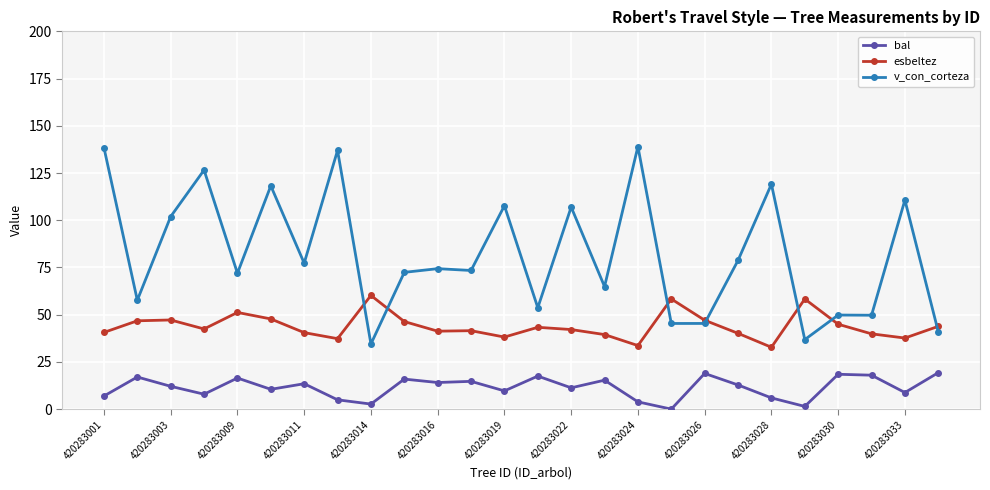

Which series has the largest total across all categories?

v_con_corteza